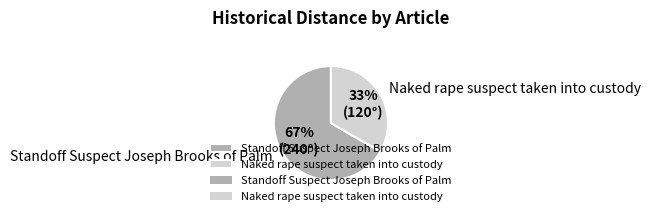

How many slices are in this pie chart?

2